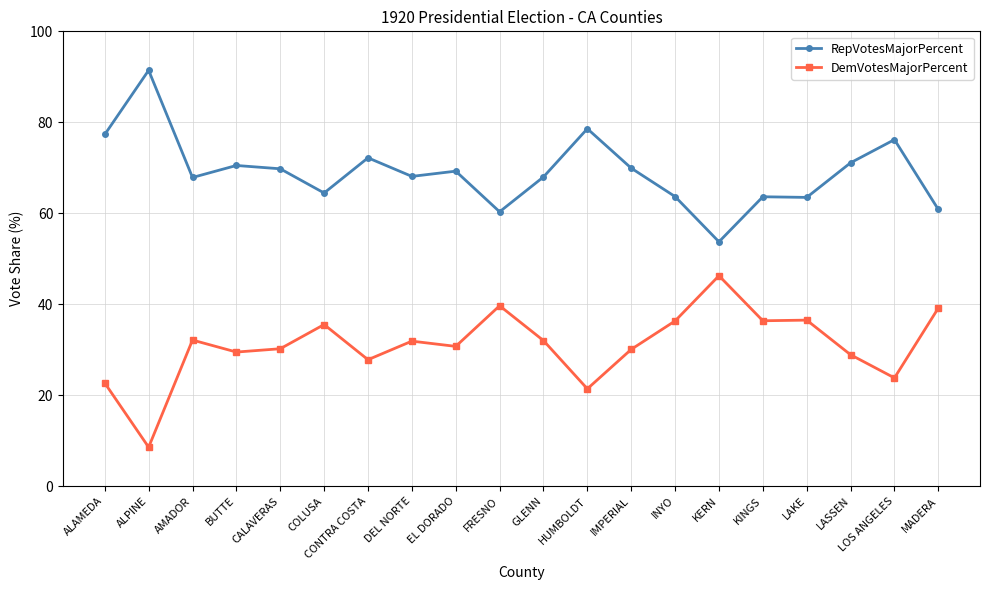

What position from the left is MADERA?

20